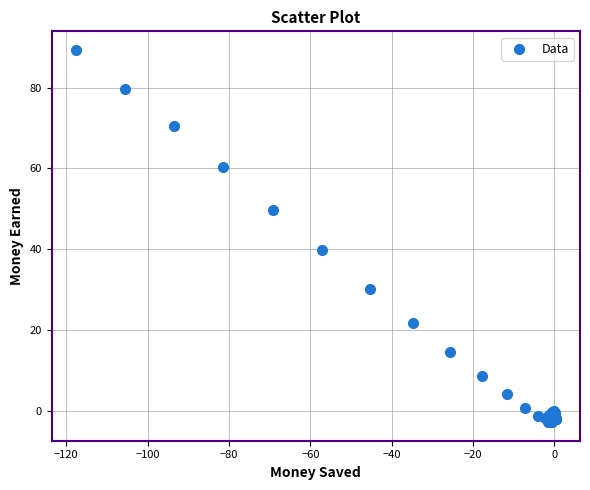

What Y value in the scatter plot is closest to 43?

39.9